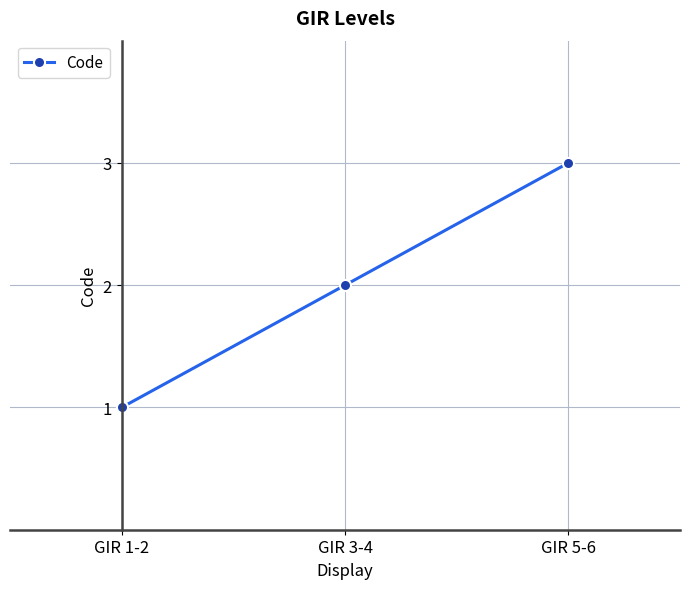

Count the values in the range 1 to 3.

3